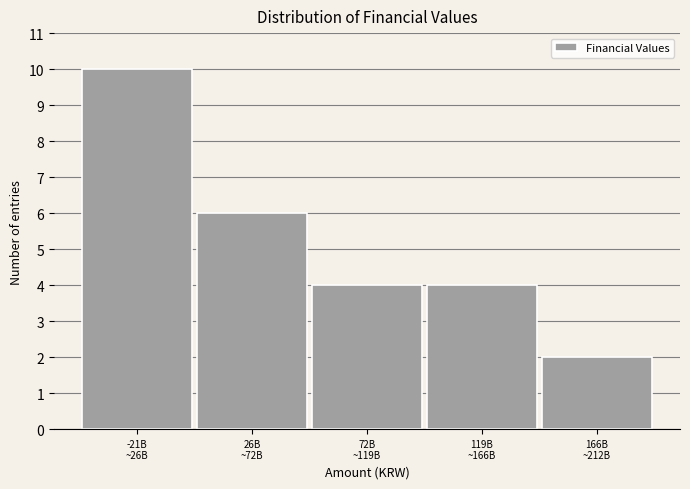

Reading left to right, extract all data points from this chart.

10	6	4	4	2